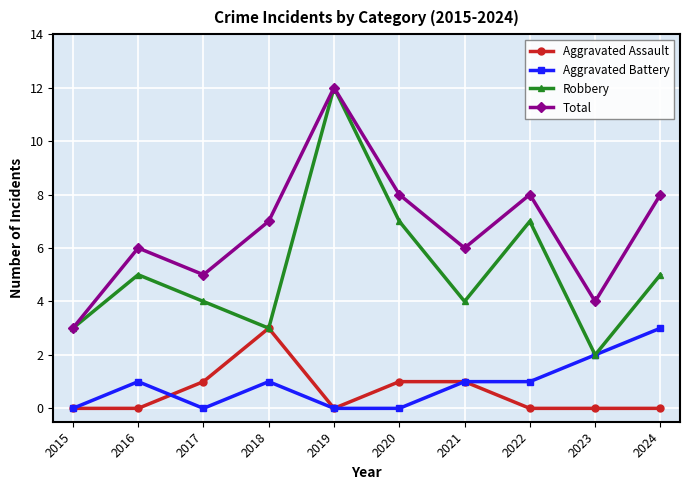

At how many categories does at least one series exceed 1?

10